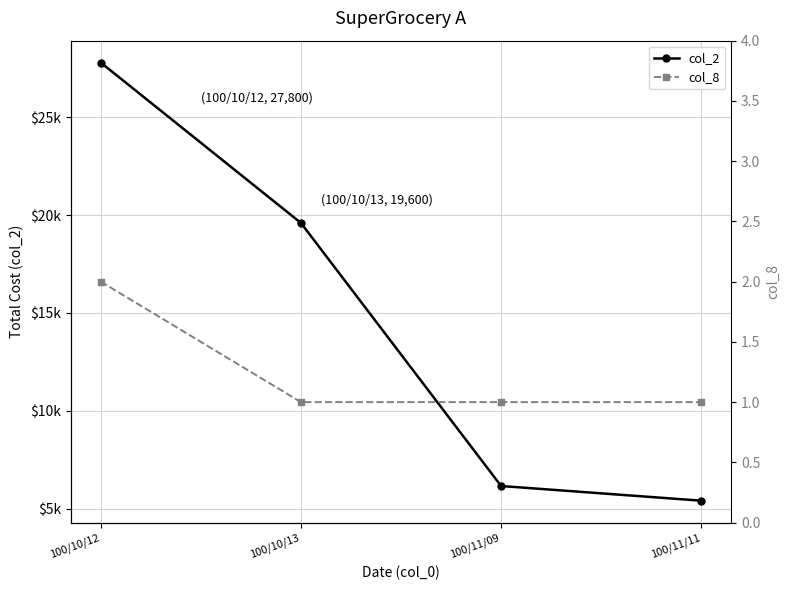

What is the approximate value of col_2 at 100/10/12?

27800